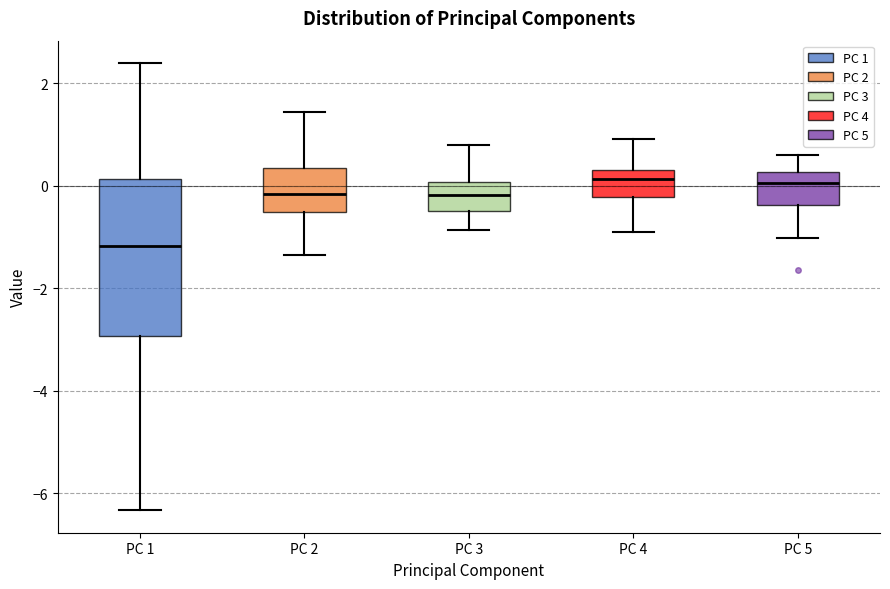

Which box is the tallest, from its lower edge to its upper edge?

PC 1